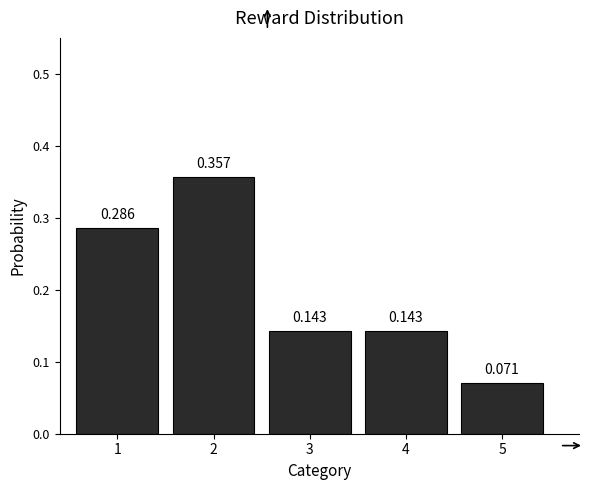

How many distinct data groups are displayed?

1